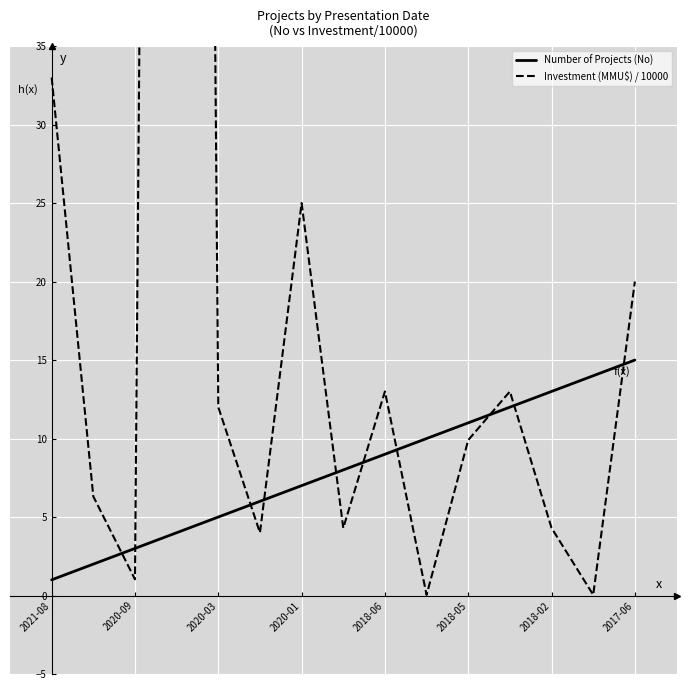

What is the label of the 1st point from the left?

2021-08